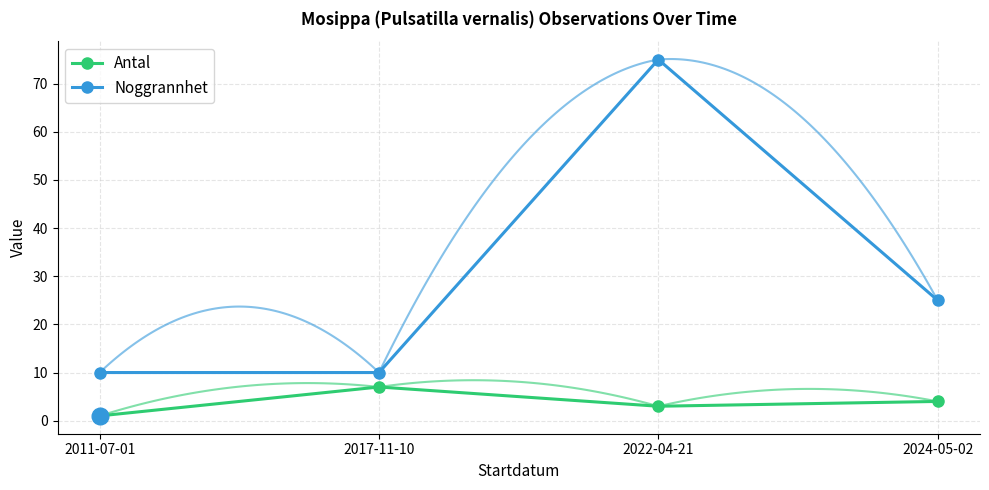

How many series are shown in this chart?

2